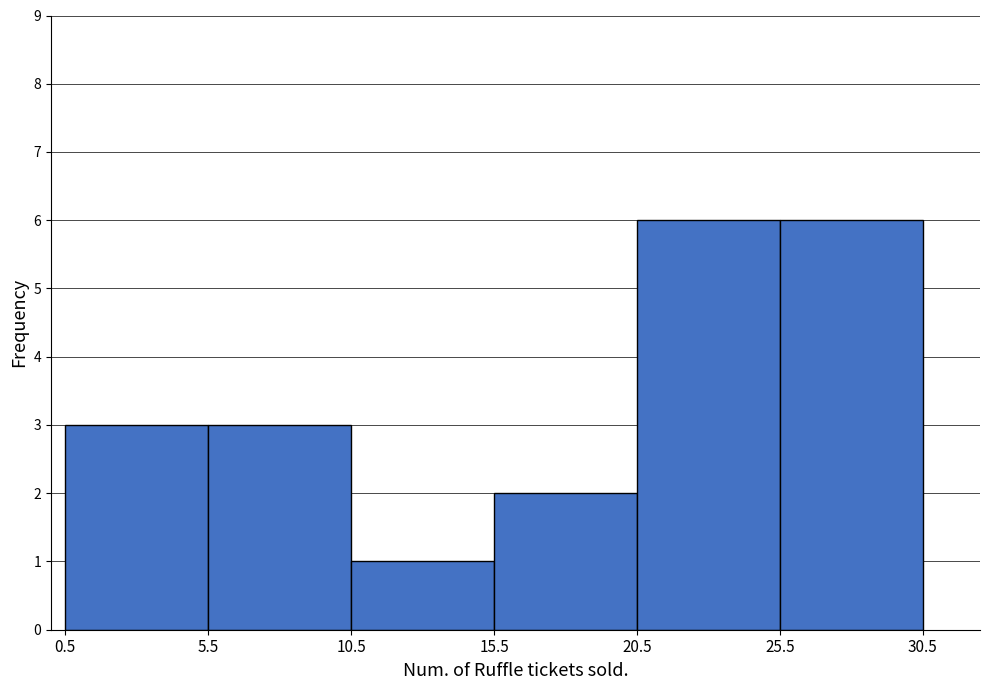

Reading left to right, transcribe this chart: for each bar, give the range it covers on the x-axis and its height. The values are not printed on the chart, so give them approximately, as read against the axis.

0.5 to 5.5: 3
5.5 to 10.5: 3
10.5 to 15.5: 1
15.5 to 20.5: 2
20.5 to 25.5: 6
25.5 to 30.5: 6